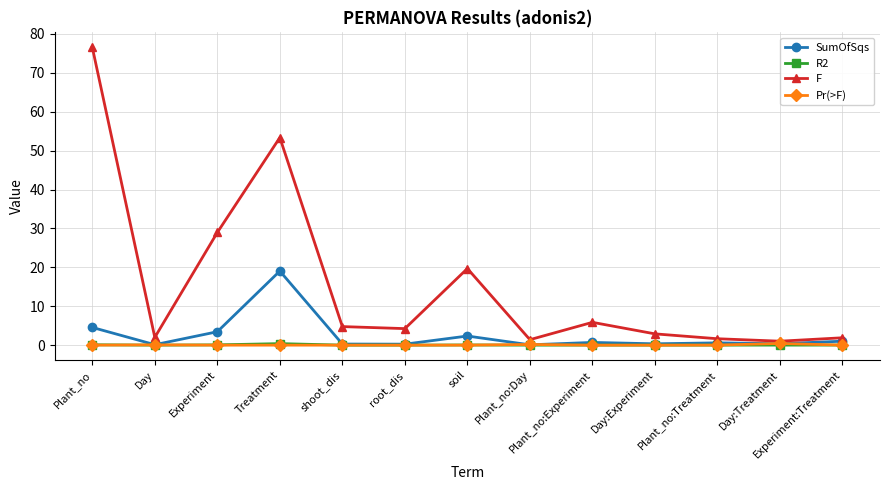

At which category is the sum across all series the highest?

Plant_no